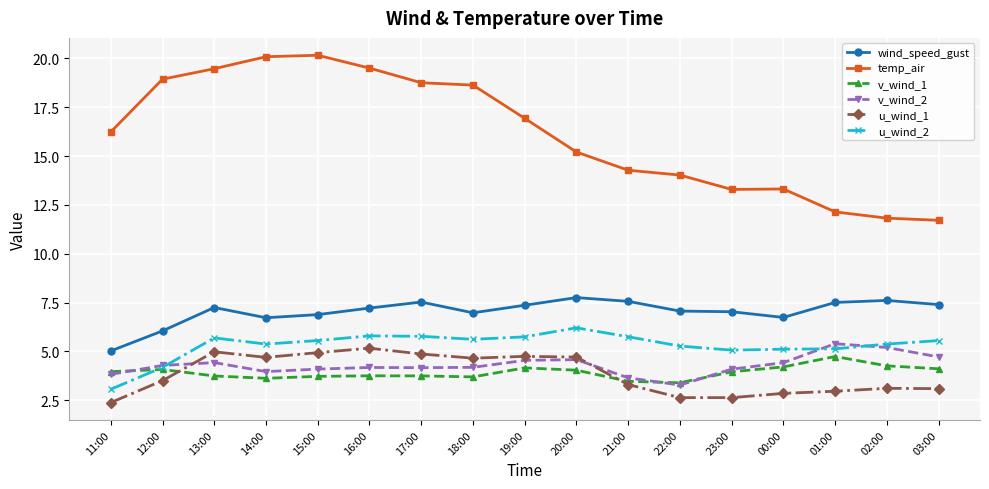

Does the chart have visible grid lines?

Yes